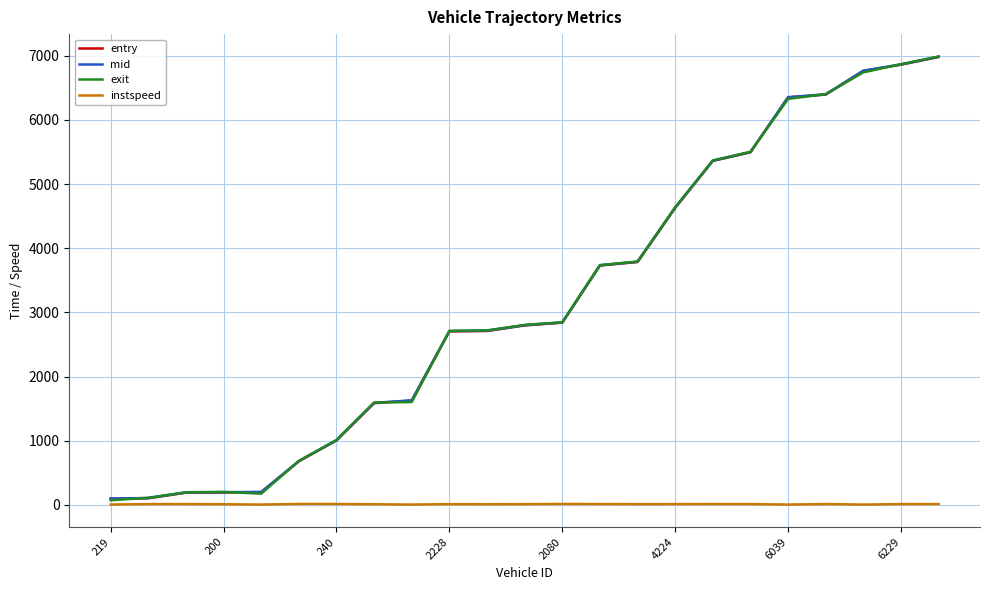

What is the maximum value shown in the chart?

6986.7